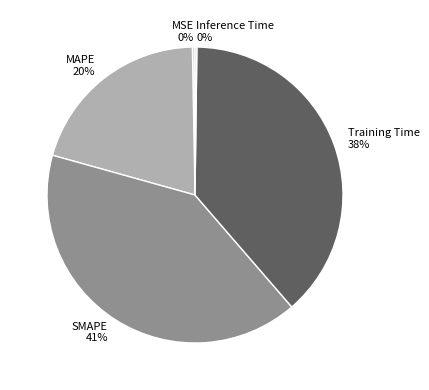

True or false: SMAPE accounts for 50% of the total.

False